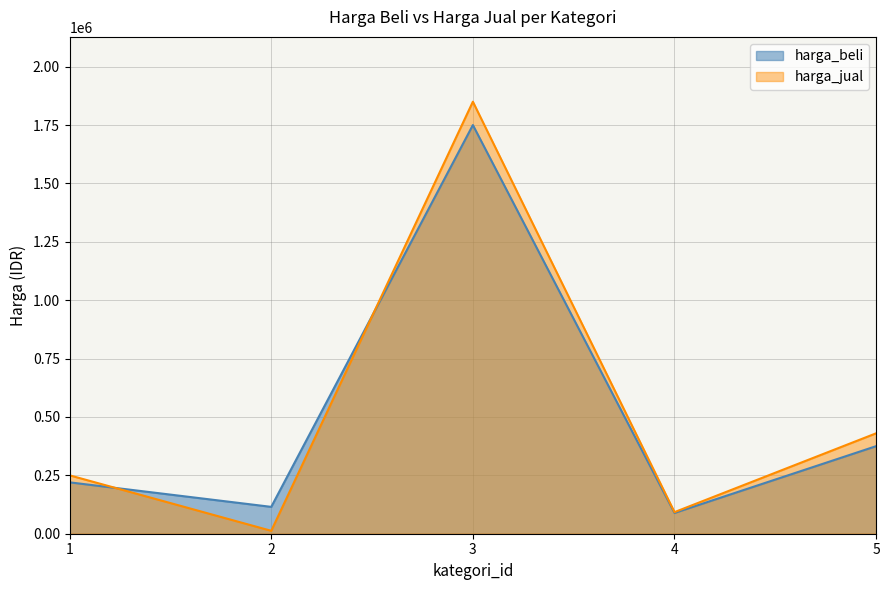

At which category does harga_beli reach its first local valley?

2